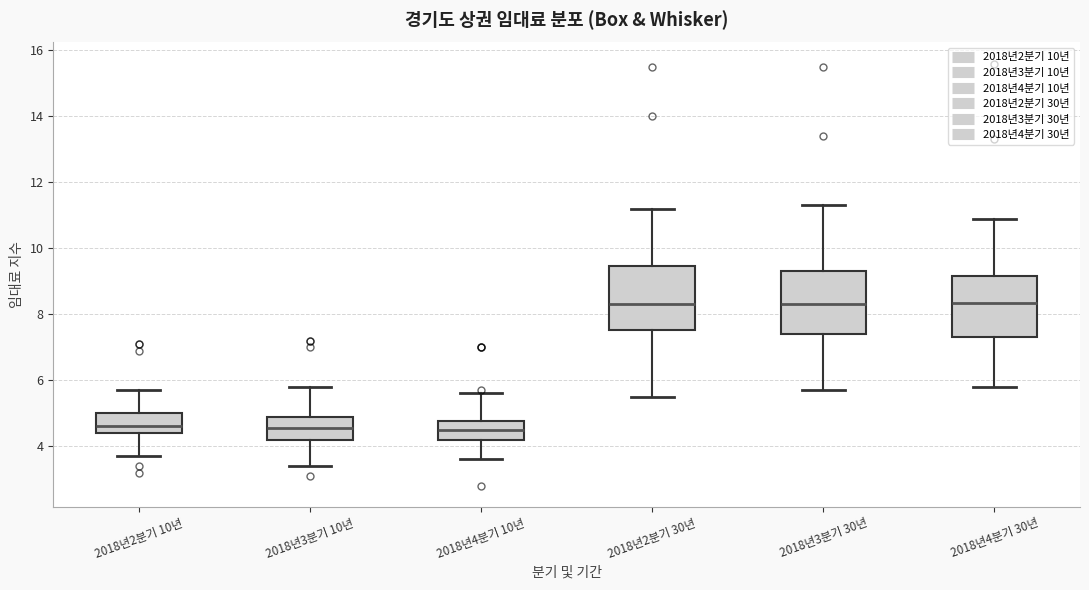

Reading left to right, transcribe this box plot: for each box, give where its median line is, the range the box spans, and where its two whiskers end, as read against the y-axis. The values are not printed on the chart, so give them approximately, as read against the axis.

2018년2분기 10년: median 4.6, box 4.4 to 5.0, whiskers 3.8 to 5.8
2018년3분기 10년: median 4.6, box 4.2 to 5.0, whiskers 3.4 to 5.8
2018년4분기 10년: median 4.6, box 4.2 to 4.8, whiskers 3.6 to 5.6
2018년2분기 30년: median 8.4, box 7.6 to 9.4, whiskers 5.6 to 11.2
2018년3분기 30년: median 8.4, box 7.4 to 9.4, whiskers 5.8 to 11.4
2018년4분기 30년: median 8.4, box 7.4 to 9.2, whiskers 5.8 to 11.0